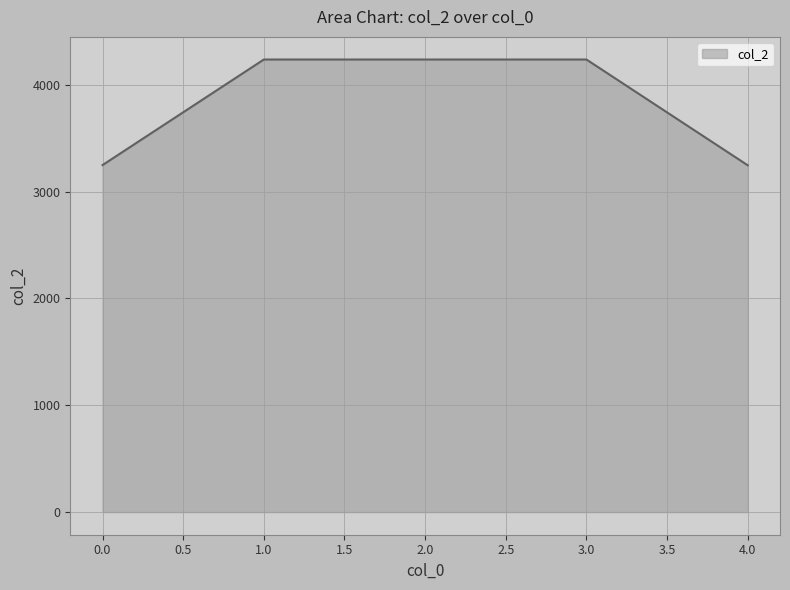

What is the minimum value shown in the chart?

3246